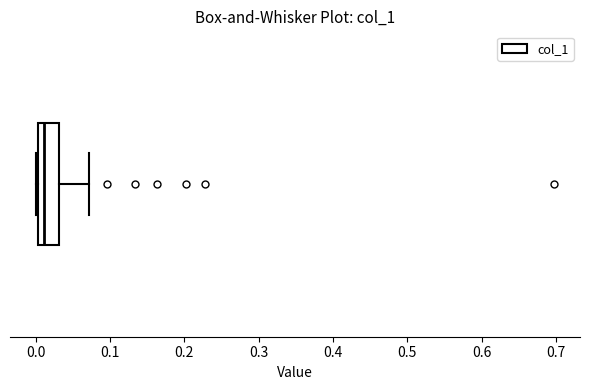

Transcribe this box plot: give where the median line is, the range the box spans, and where the two whiskers end, as read against the x-axis. The values are not printed on the chart, so give them approximately, as read against the axis.

median 0.01, box 0.00 to 0.03, whiskers 0.00 to 0.07